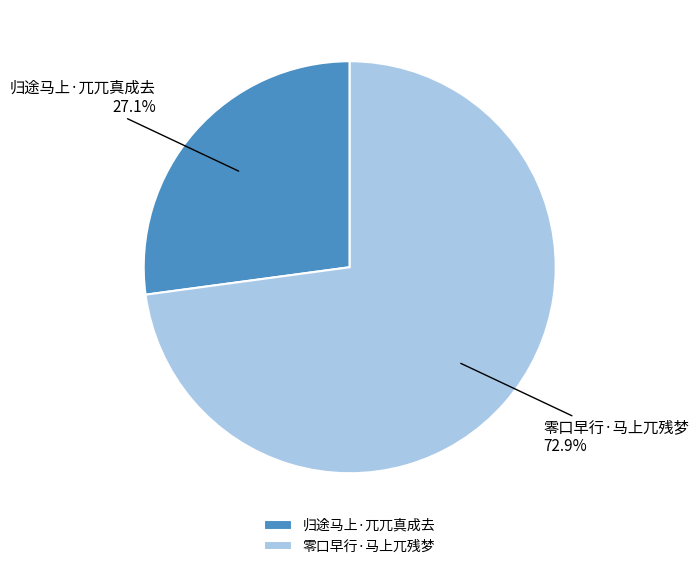

What is the smallest slice in the pie chart?

归途马上·兀兀真成去